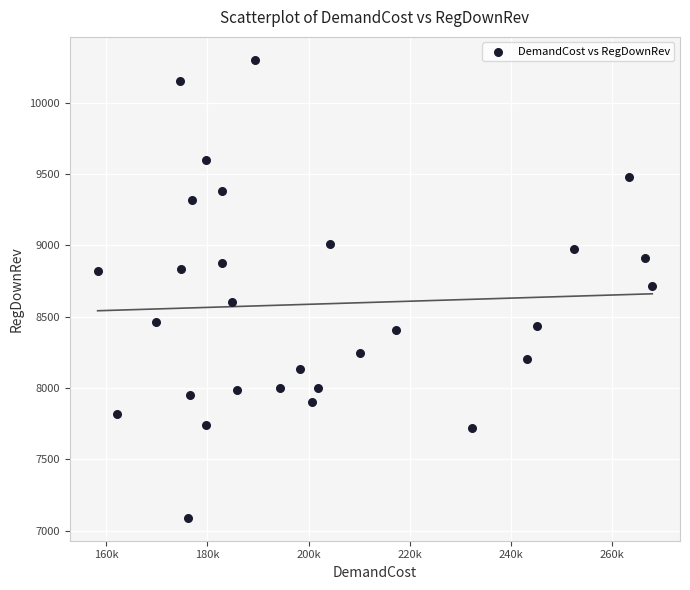

What is the range of X values (max minus min)?

109721.6